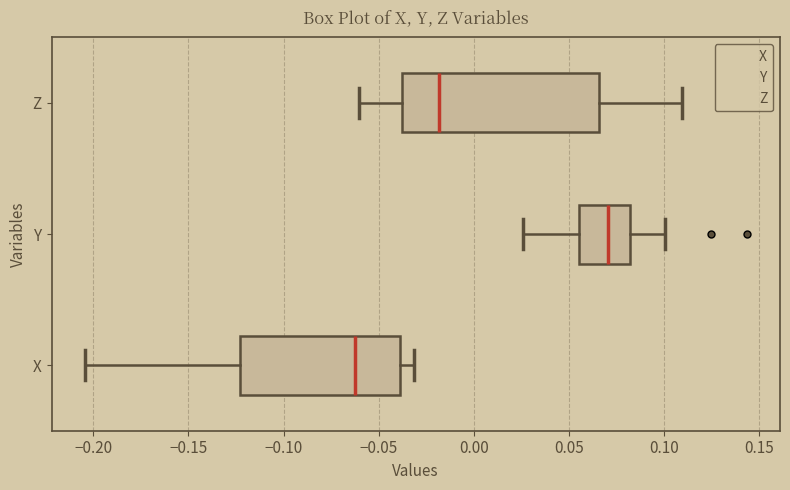

Reading bottom to top, read every box against the x-axis: the position of its median line, the range the box covers, and the ends of its whiskers. The values are not printed on the chart, so give them approximately, as read against the axis.

X: median -0.065, box -0.125 to -0.040, whiskers -0.205 to -0.030
Y: median 0.070, box 0.055 to 0.080, whiskers 0.025 to 0.100
Z: median -0.020, box -0.040 to 0.065, whiskers -0.060 to 0.110